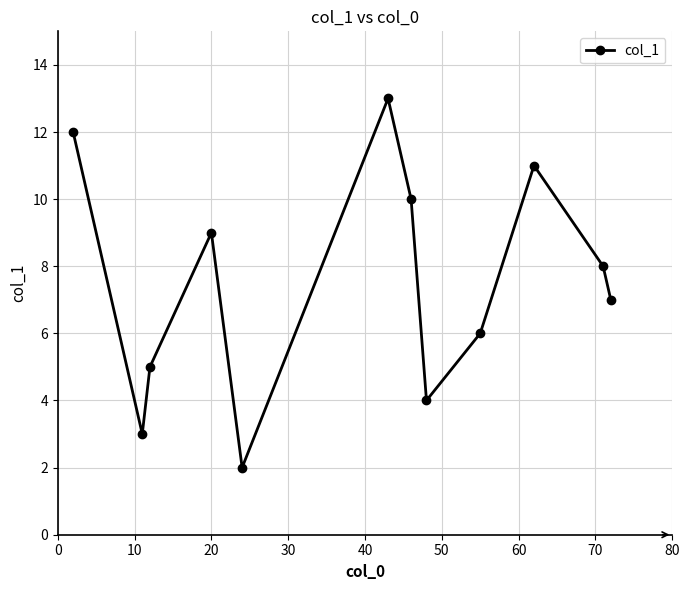

What is the greatest value displayed?

13